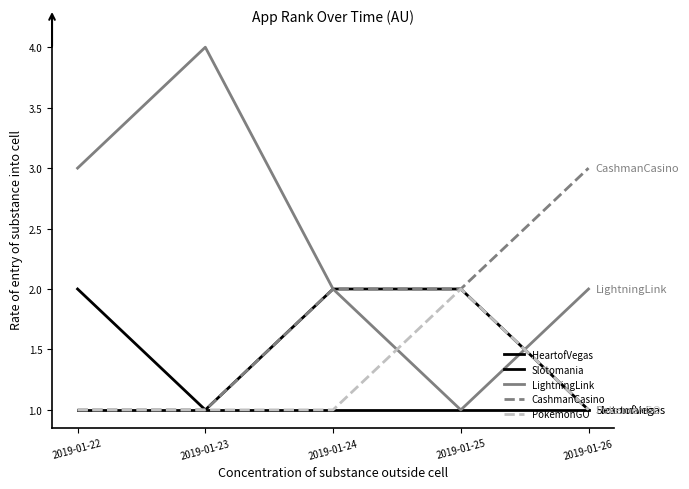

Is this an area chart (filled region under the line)?

No